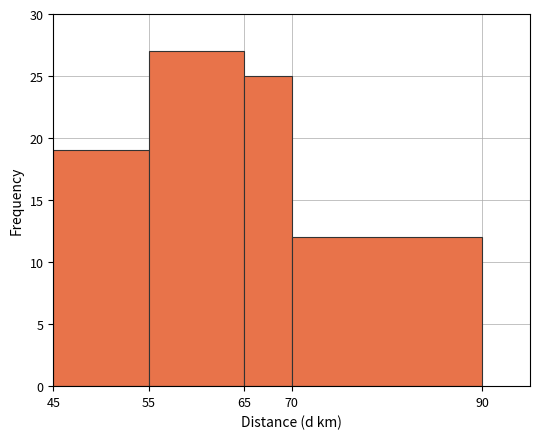

Reading left to right, transcribe this chart: for each bar, give the range it covers on the x-axis and its height. The values are not printed on the chart, so give them approximately, as read against the axis.

45 to 55: 19
55 to 65: 27
65 to 70: 25
70 to 90: 12